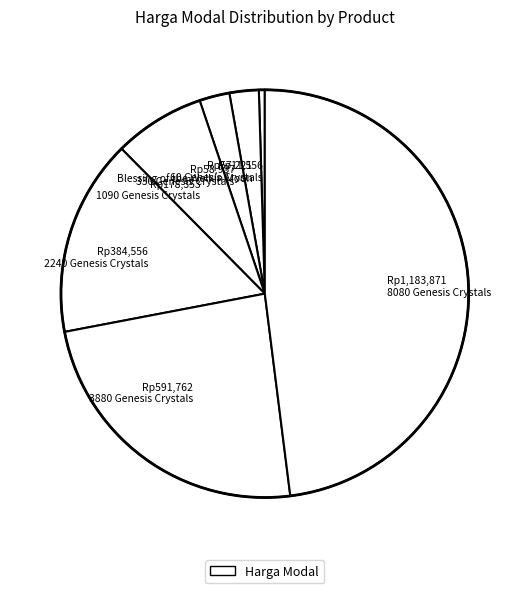

What is the smallest slice in the pie chart?

Rp11,556 60 Genesis Crystals